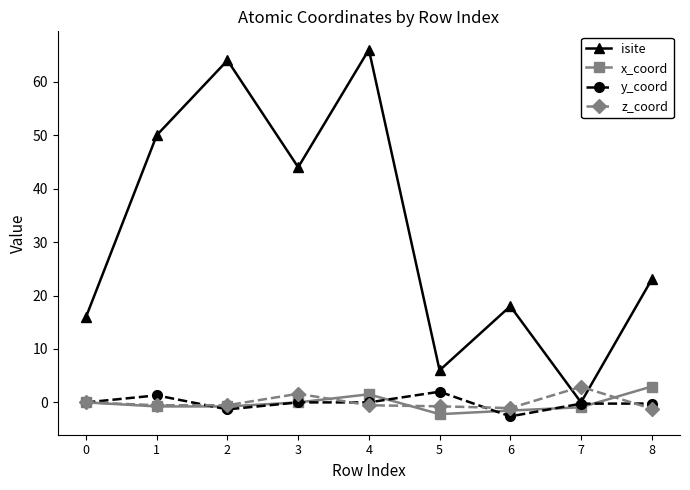

What is the value of the x_coord point at the 3rd from the left?

-0.8